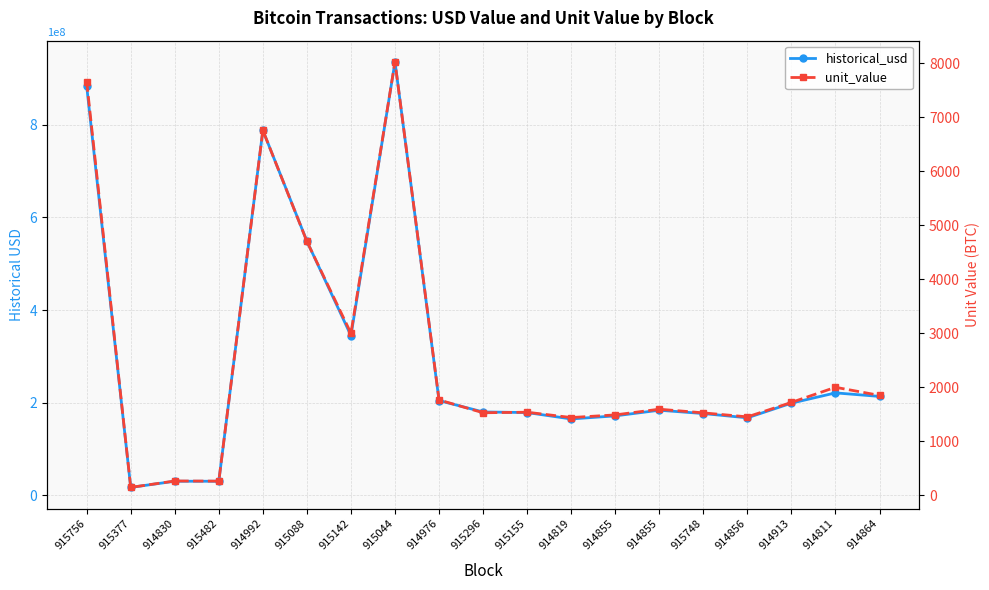

Is it true that historical_usd equals 67297633.1 at 914811?

False